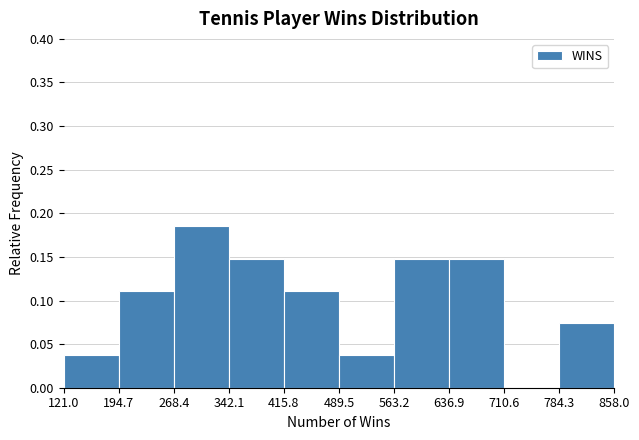

Which range on the x-axis has the tallest bar?

268.4 to 342.1